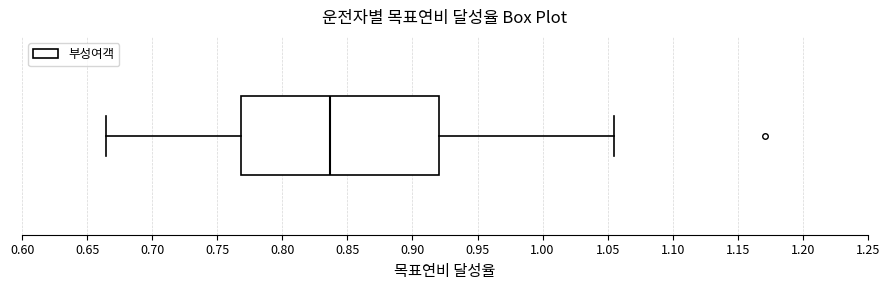

Read this box plot against the x-axis: the position of the median line, the range covered by the box, and the ends of both whiskers. The values are not printed on the chart, so give them approximately, as read against the axis.

median 0.835, box 0.770 to 0.920, whiskers 0.665 to 1.055